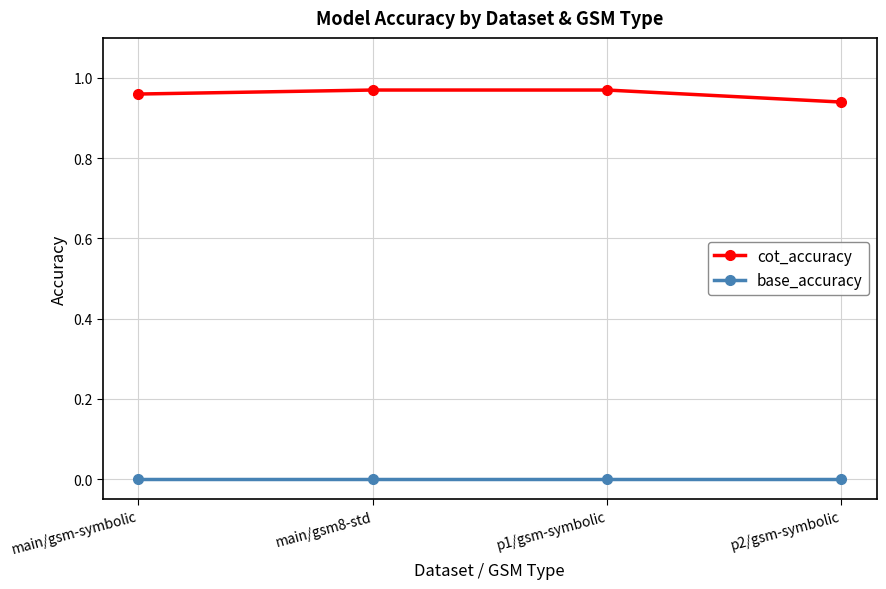

Is the value of cot_accuracy at p2/gsm-symbolic greater than the value of base_accuracy at p1/gsm-symbolic?

Yes